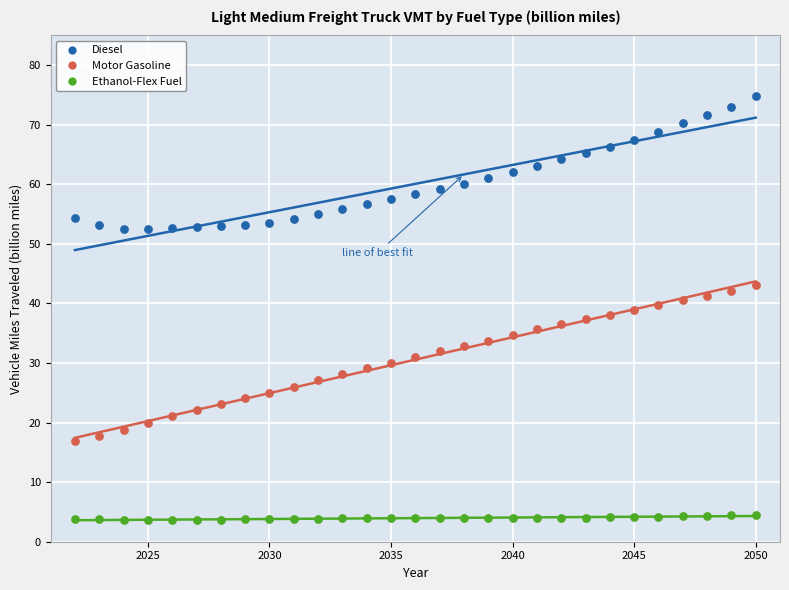

Across all data points, what is the range of X values (max minus min)?

28.0